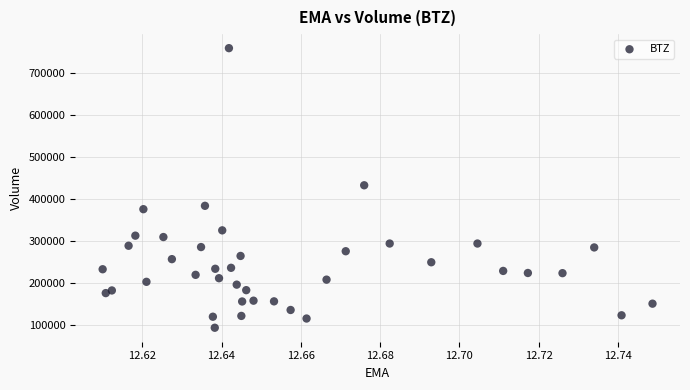

Count the number of points in this scatter plot.

40